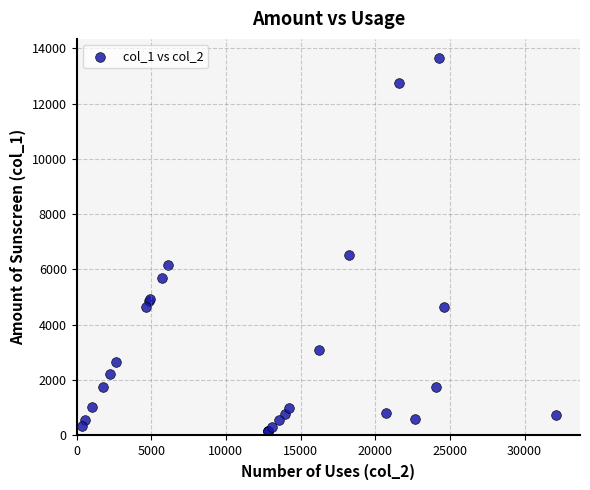

What Y value in the scatter plot is closest to 6913?

6538